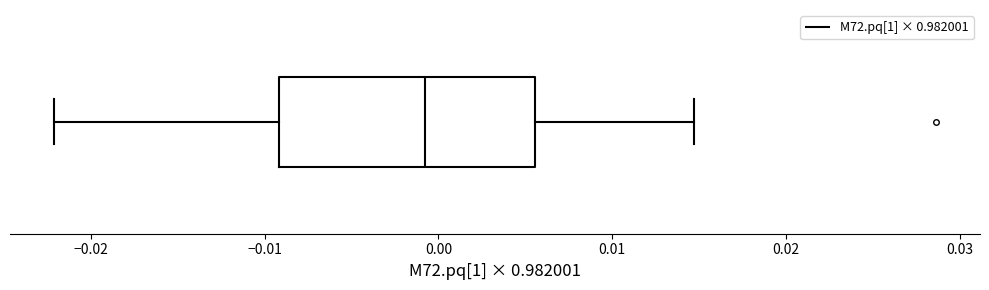

Where does the right whisker of the box end on the x-axis? The values are not printed on the chart, so give them approximately, as read against the axis.

0.015